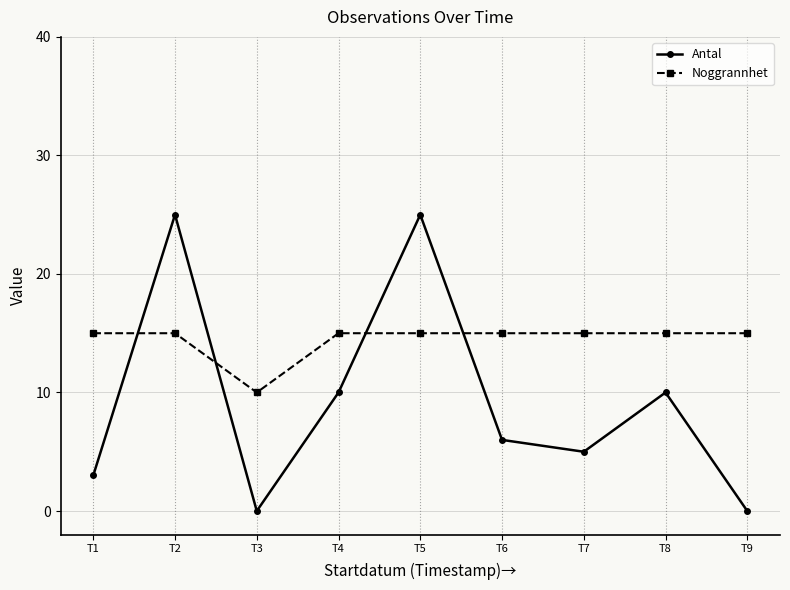

Is it true that Noggrannhet equals 25 at T6?

False